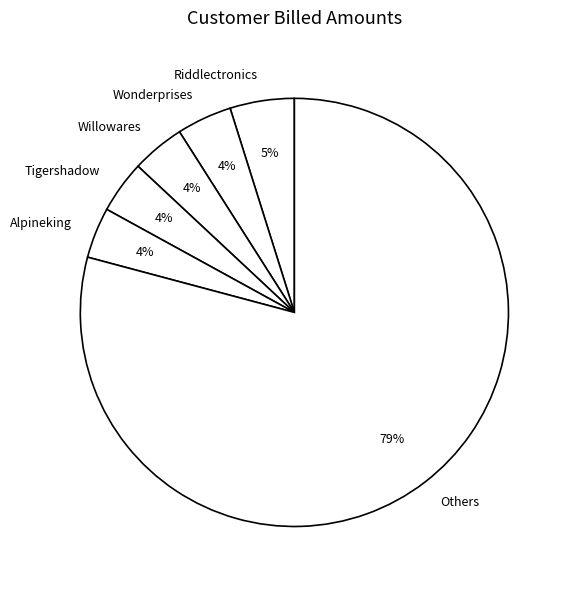

Which category has the biggest portion of the pie?

Others